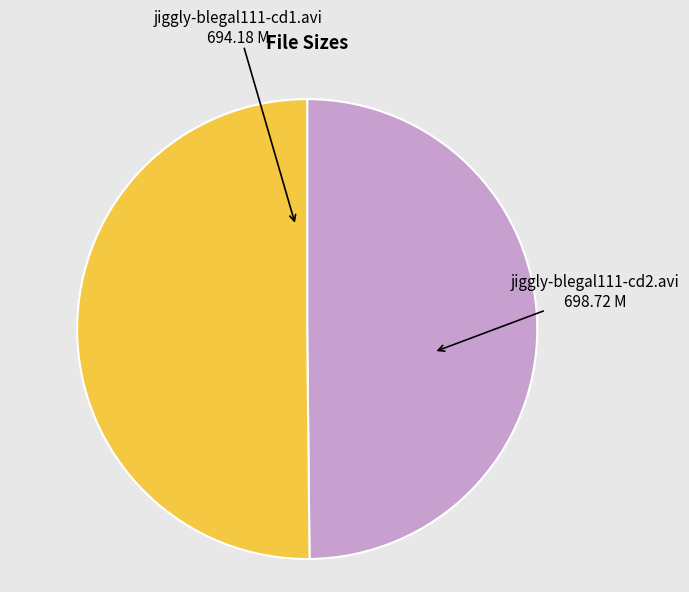

How many slices are in this pie chart?

2